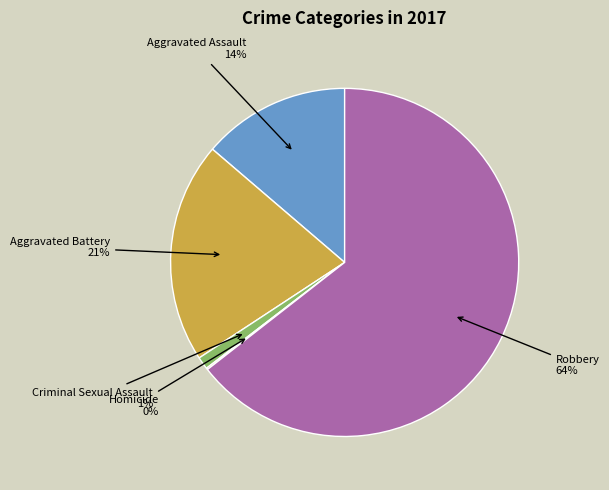

Between Robbery and Aggravated Assault, which is larger?

Robbery